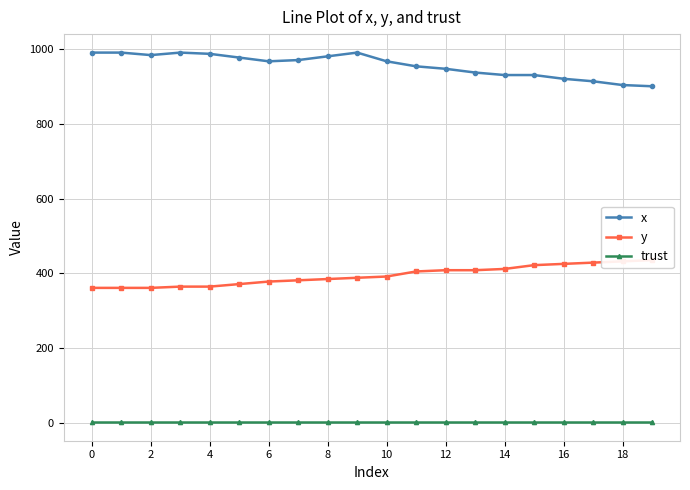

What is the sum of all x values?

19123.4